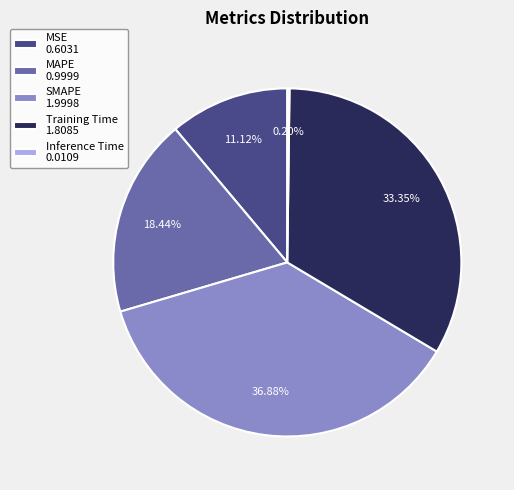

What percentage is NOT represented by Training Time?

66.6%